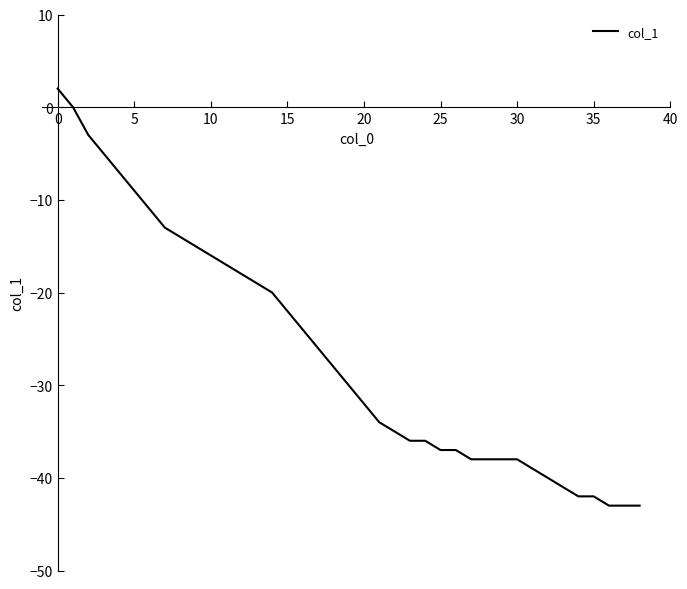

What is the minimum value shown in the chart?

-43